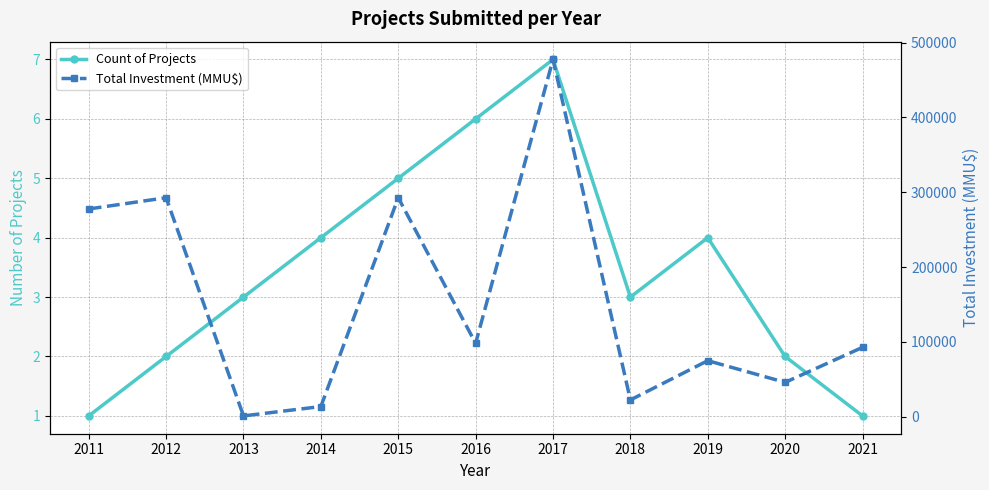

Reading left to right, what are all the values shown in this chart?

Count of Projects: 2011=1	2012=2	2013=3	2014=4	2015=5	2016=6	2017=7	2018=3	2019=4	2020=2	2021=1
Total Investment (MMU$): 2011=277706	2012=292706	2013=1200	2014=13706	2015=292706	2016=98206	2017=477416	2018=22525	2019=75000	2020=46000	2021=92790